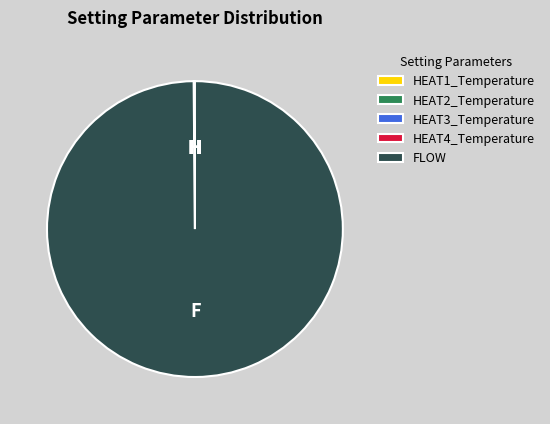

Is there any slice that represents more than half of the pie?

Yes